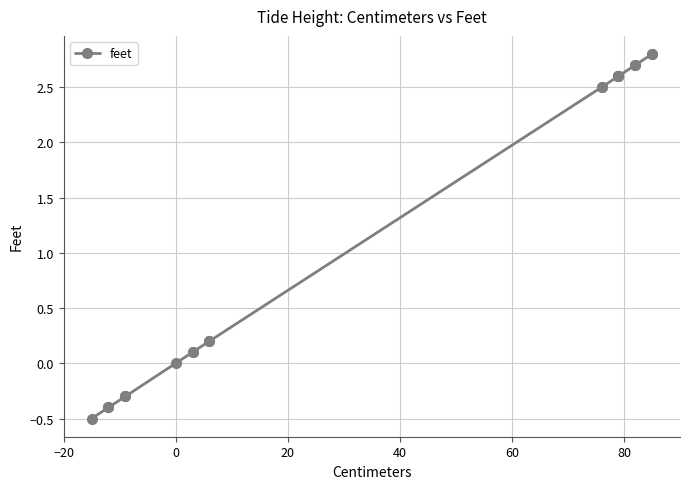

How many data points are above 2?

10